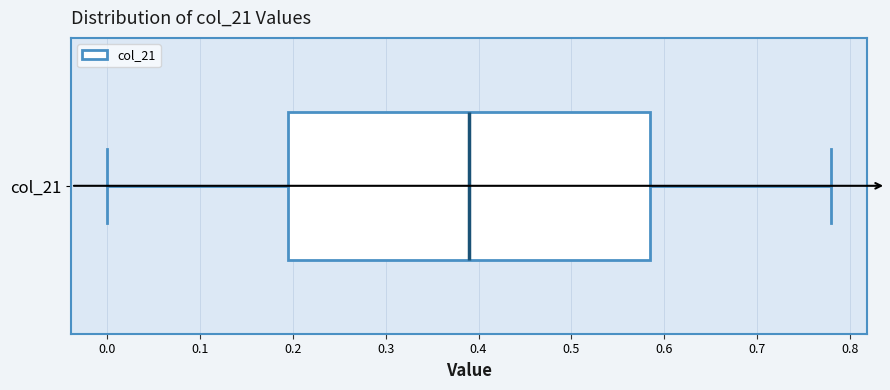

Where does the right whisker of the box for col_21 end on the x-axis? The values are not printed on the chart, so give them approximately, as read against the axis.

0.78